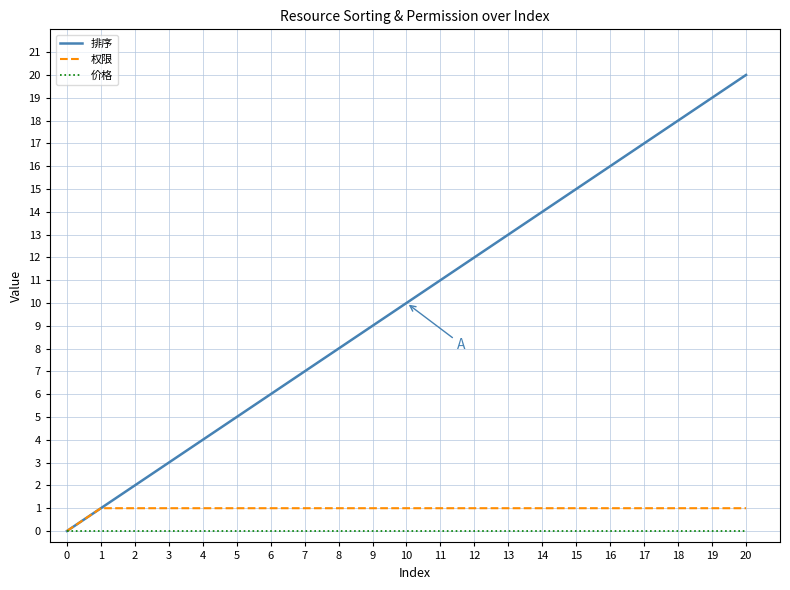

Is it true that 权限 equals 1 at 12?

True